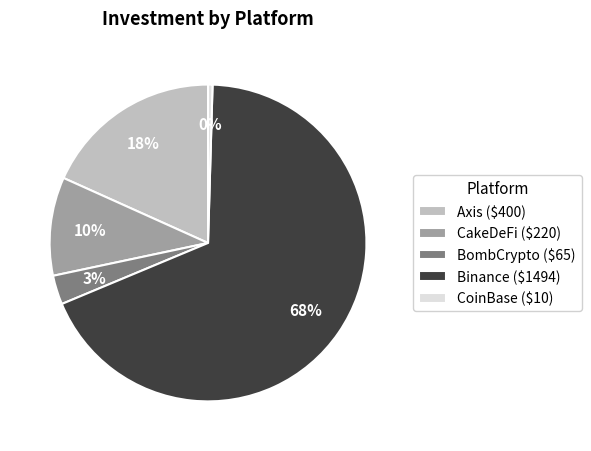

Which category has the biggest portion of the pie?

Binance